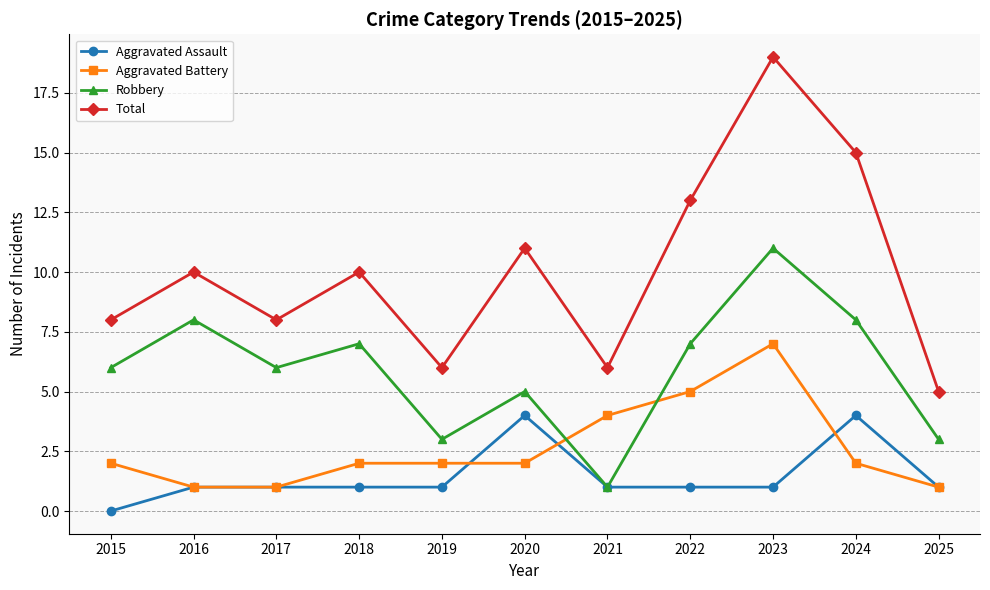

True or false: Total and Robbery intersect in this chart.

False